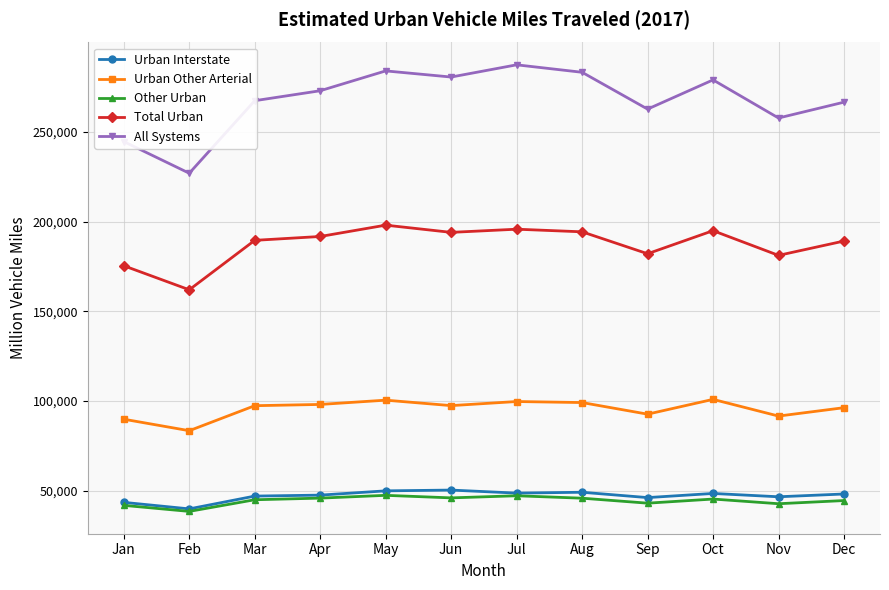

At how many categories does at least one series exceed 255009?

10